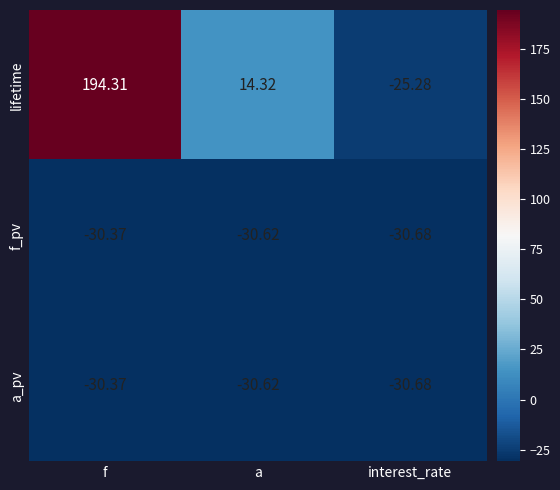

Which series has the widest spread of values?

lifetime